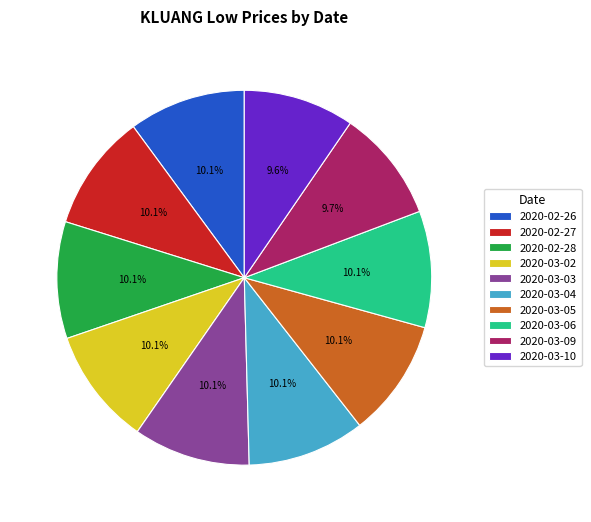

Is there a majority slice in this chart?

No